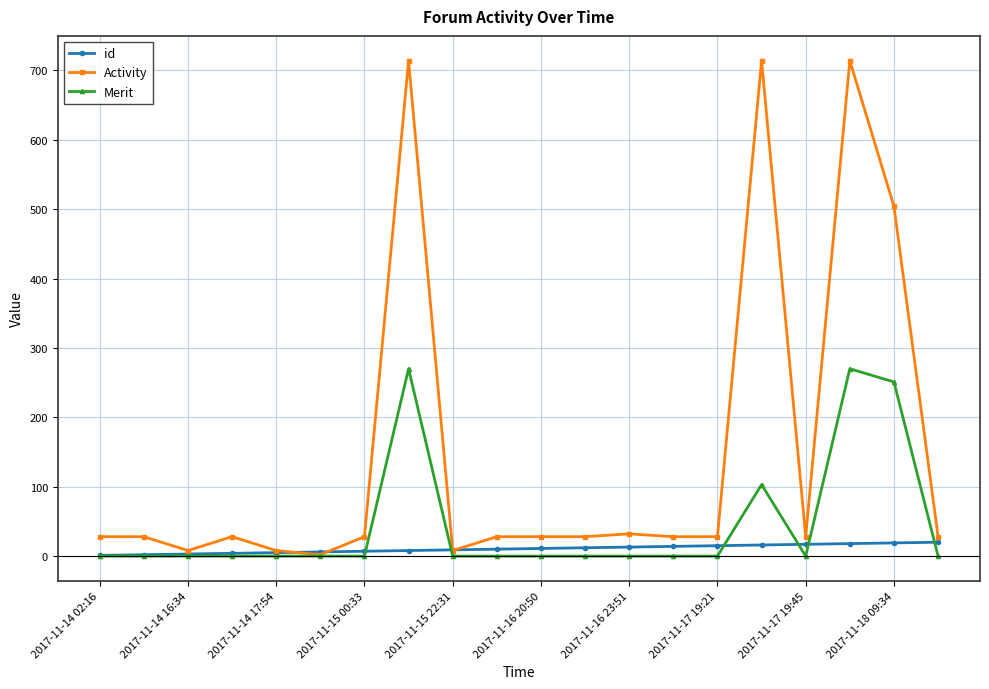

List the series in order of their peak value, lowest first.

id, Merit, Activity